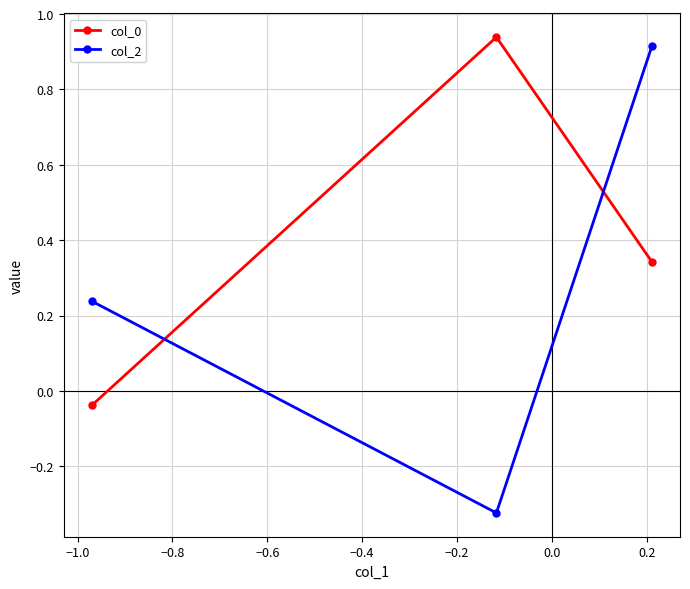

What is the sum of all col_2 values?

0.8